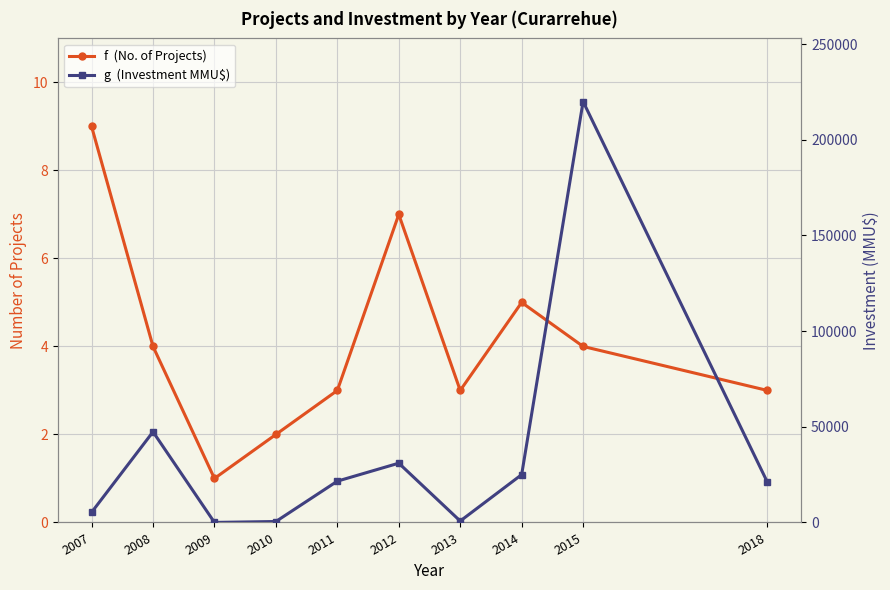

The f  (No. of Projects) series shows 5 at 2007. True or false?

False